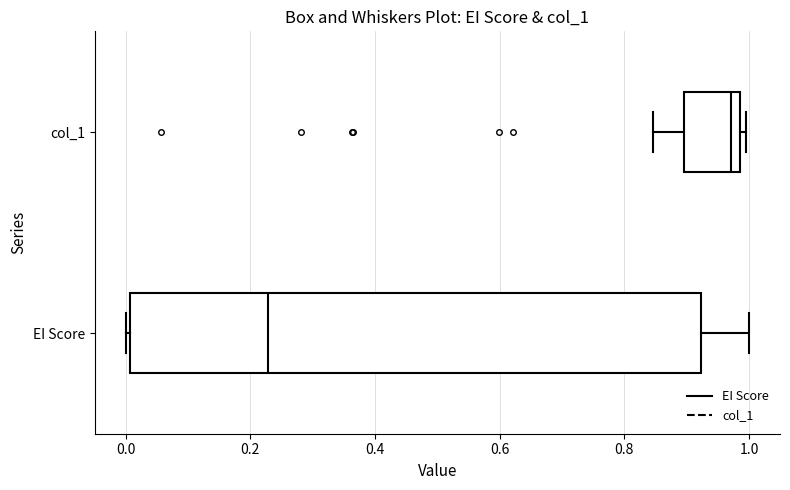

Comparing the boxes themselves (not the whiskers), which one is the widest?

EI Score